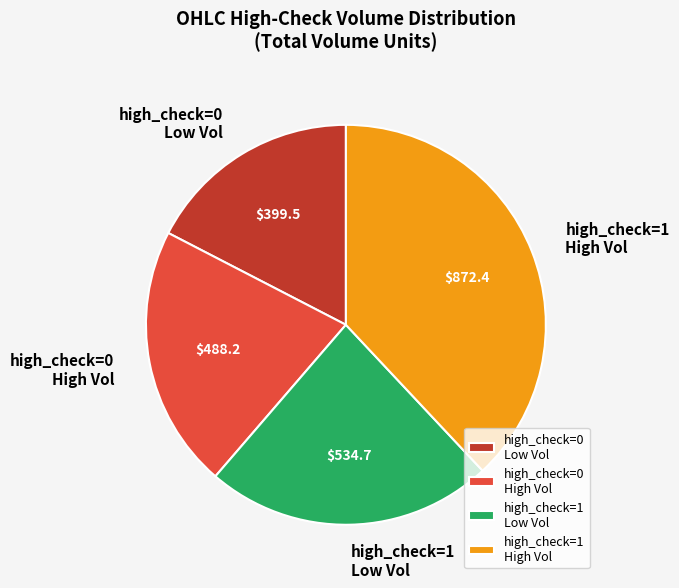

Is it true that high_check=1 High Vol is 38% of the pie?

True